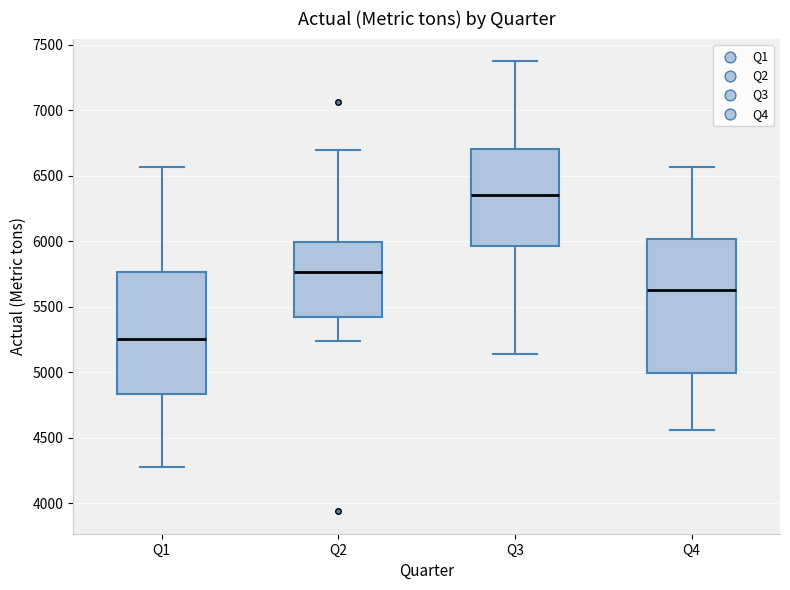

Comparing the boxes themselves (not the whiskers), which one is the tallest?

Q4